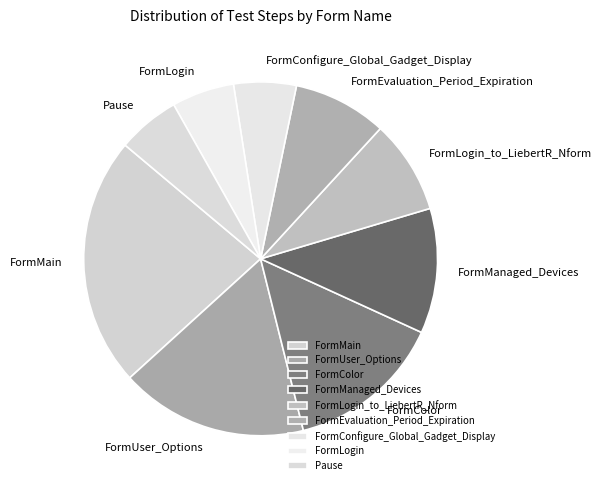

Is there any slice that represents more than half of the pie?

No